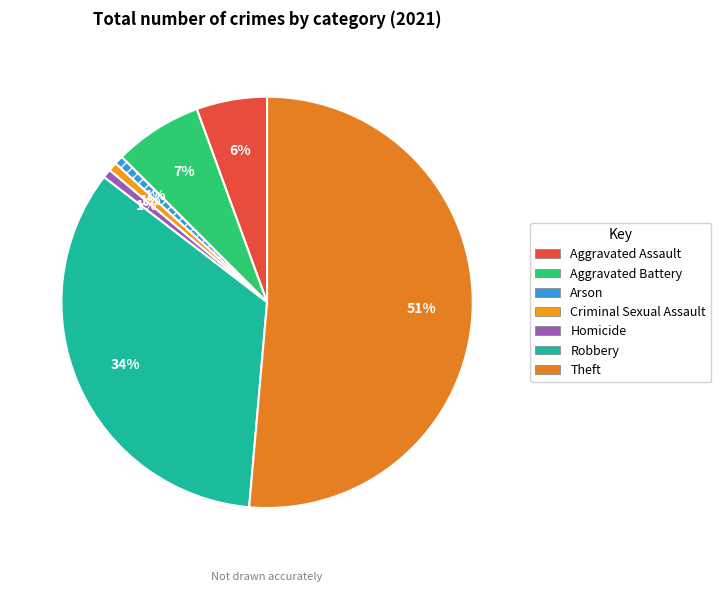

Combined, do Criminal Sexual Assault and Aggravated Assault account for over 50%?

No